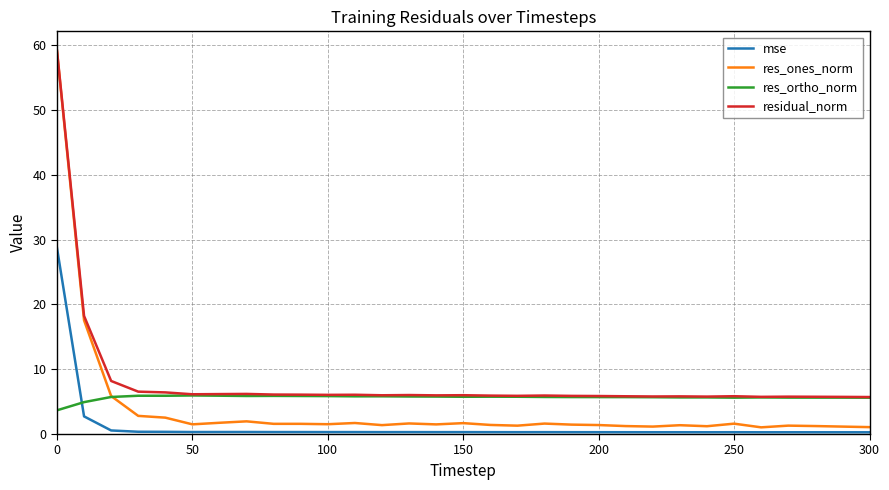

True or false: residual_norm and mse intersect in this chart.

False